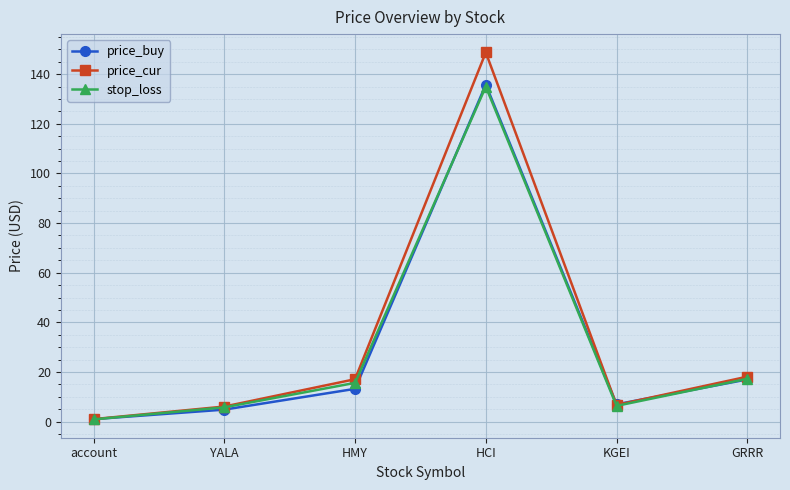

Read the stop_loss value at KGEI.

6.3